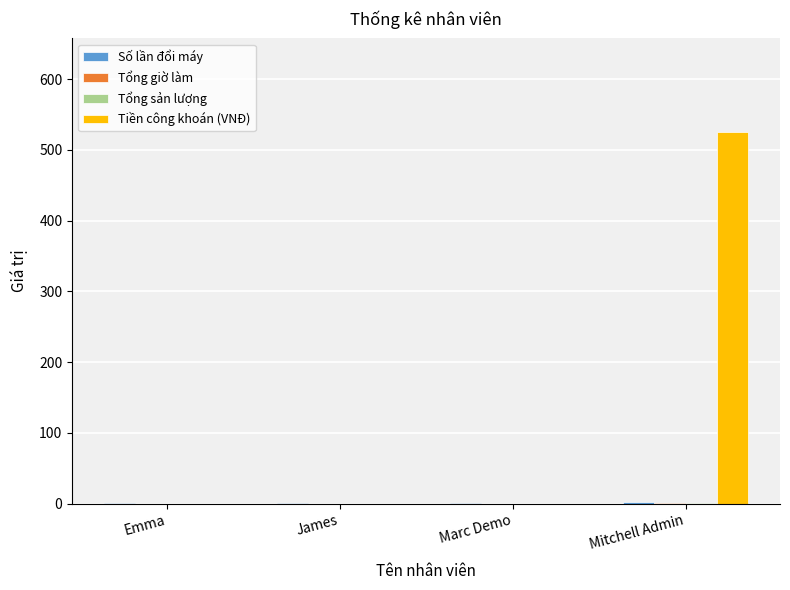

The Tiền công khoán (VNĐ) series shows 0 at Emma. True or false?

True